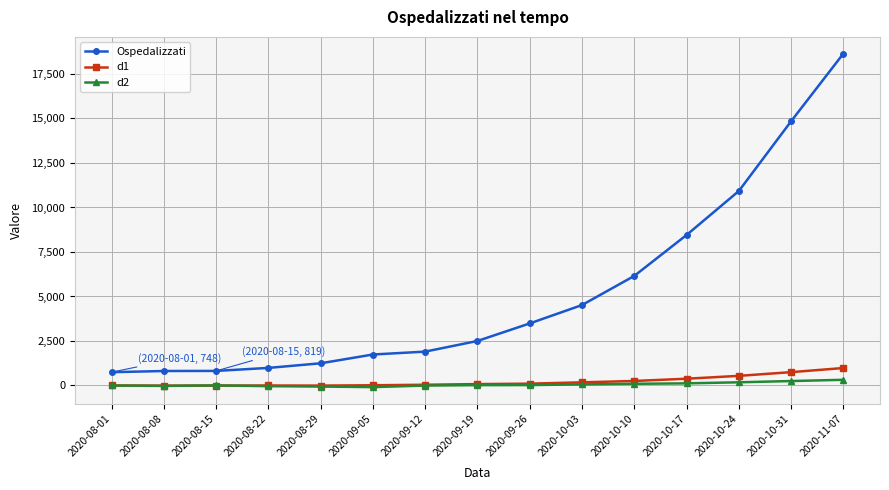

True or false: d2 has a value of -59 at 2020-08-29.

True